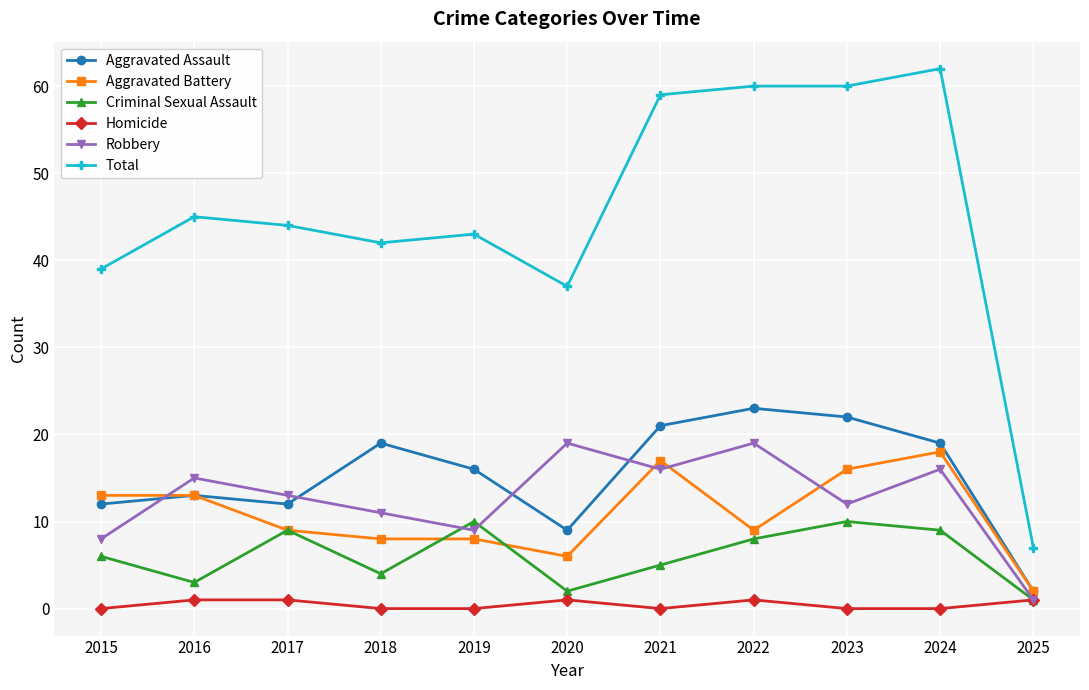

What is the total value across all series at 2021?

118